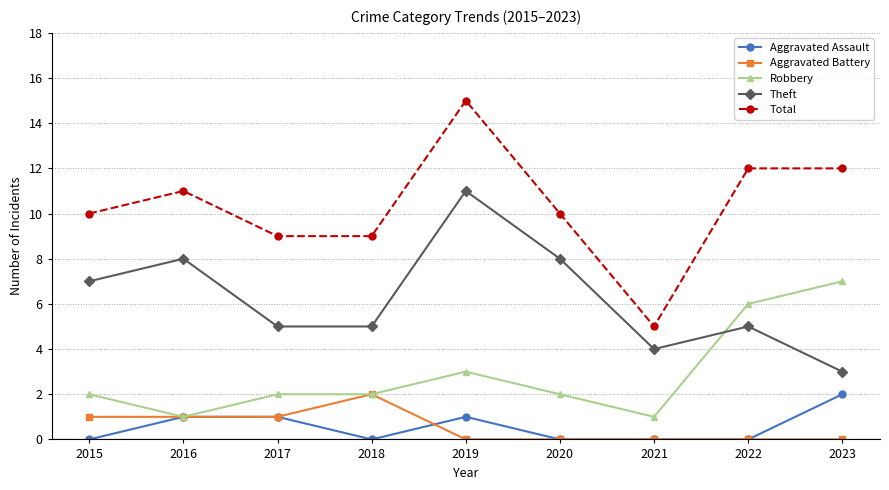

Does the chart display data point markers on the line(s)?

Yes